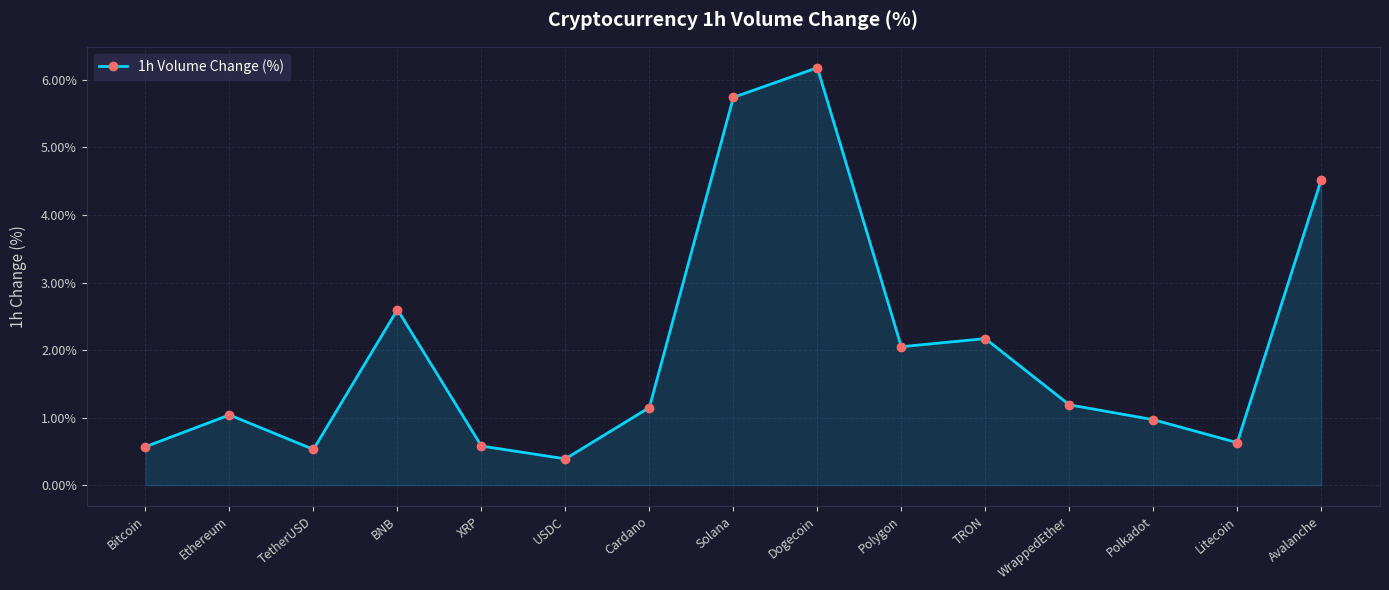

How many lines are shown in the chart?

1